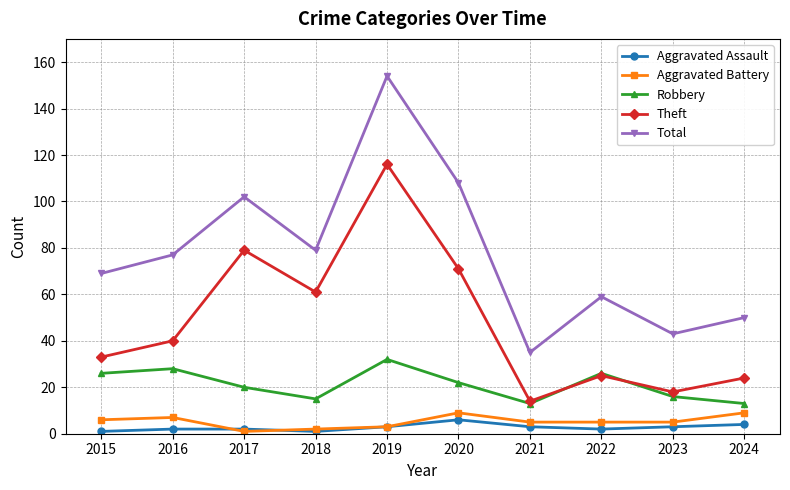

What is the total value across all series at 2019?

308